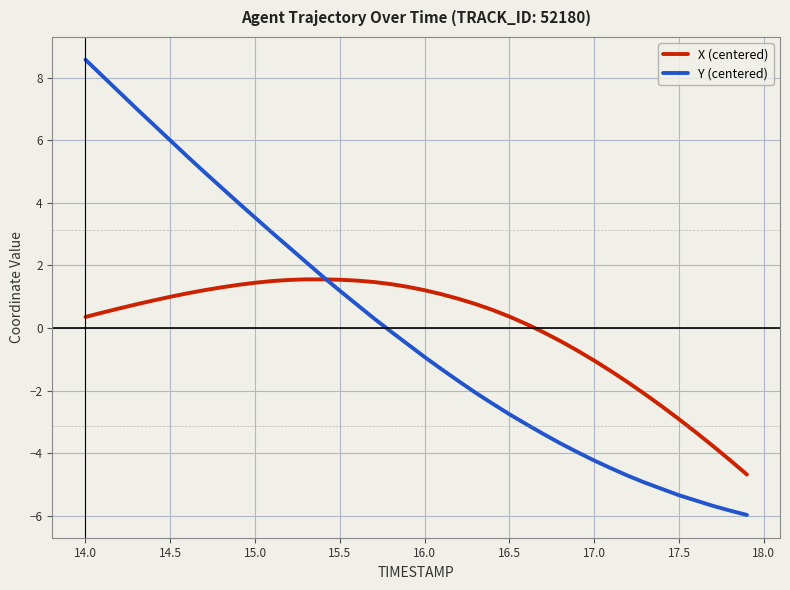

How many values in the Y (centered) series exceed 0?

18